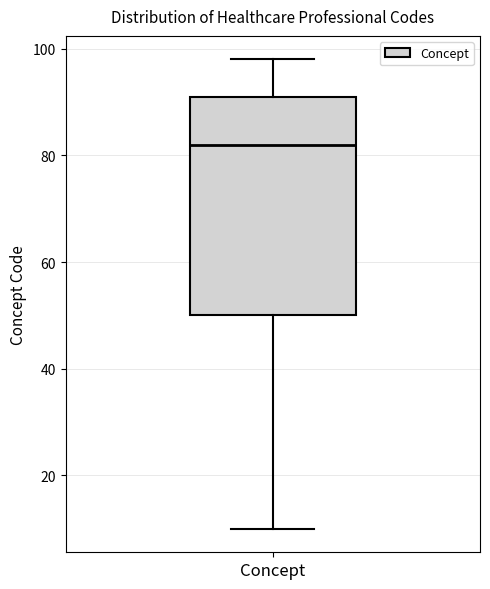

Where does the median line of the box for Concept sit on the y-axis? The values are not printed on the chart, so give them approximately, as read against the axis.

82